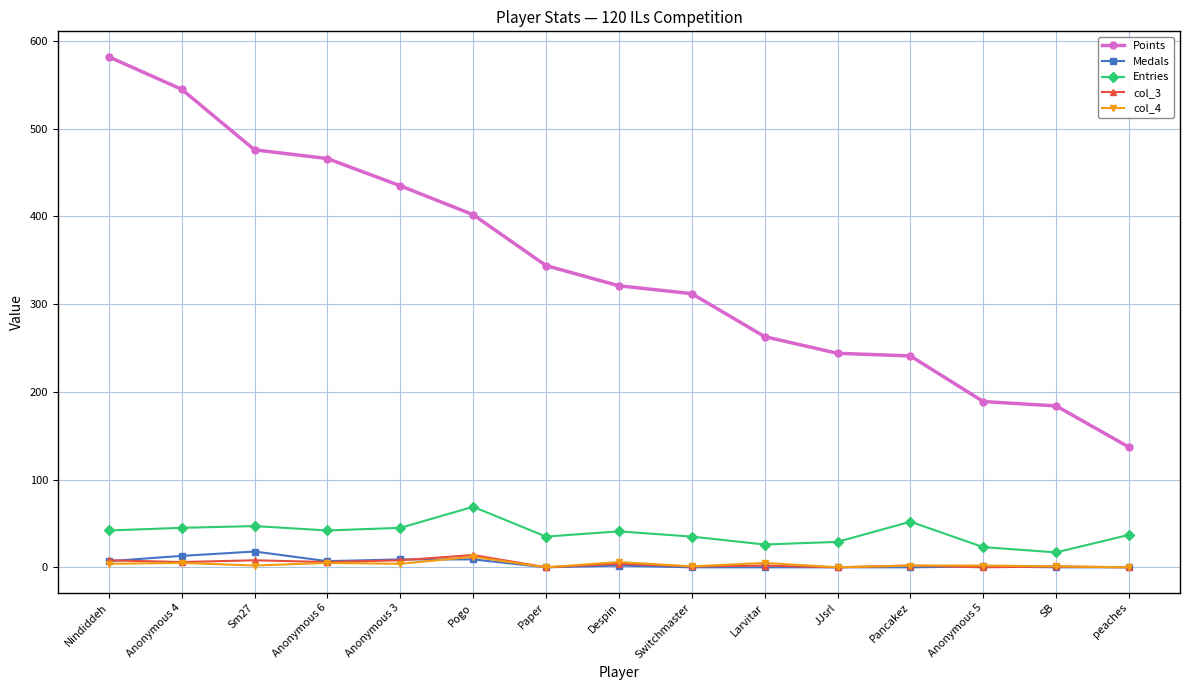

True or false: col_3 has more than 0 points higher than both neighbors.

True